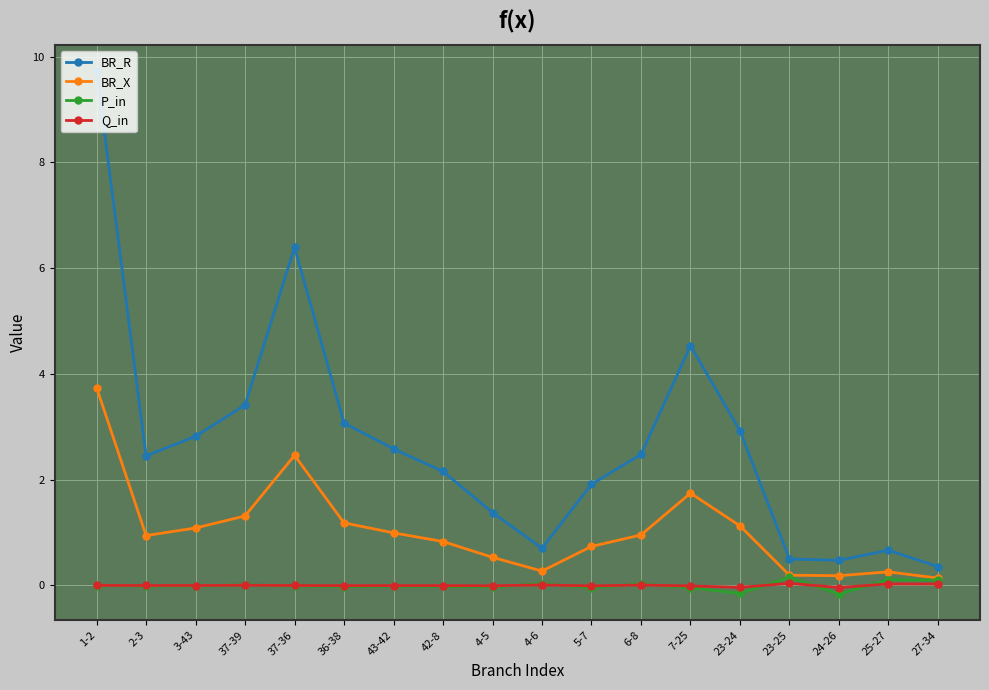

Is the value of BR_X at 43-42 greater than the value of BR_R at 6-8?

No